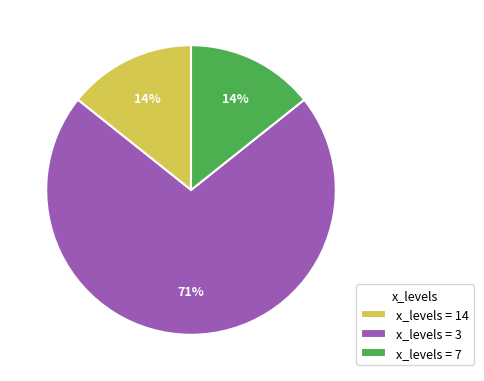

Does any single category account for the majority?

Yes